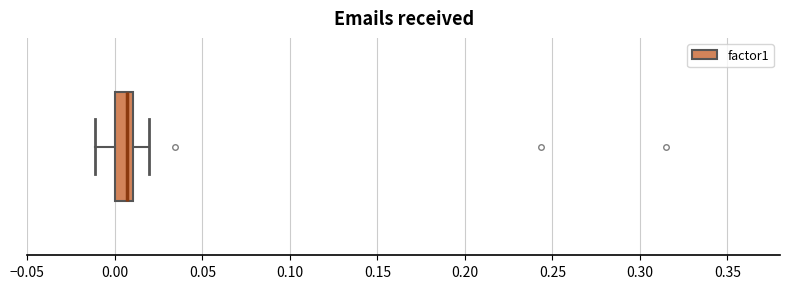

Where does the right whisker of the box end on the x-axis? The values are not printed on the chart, so give them approximately, as read against the axis.

0.020